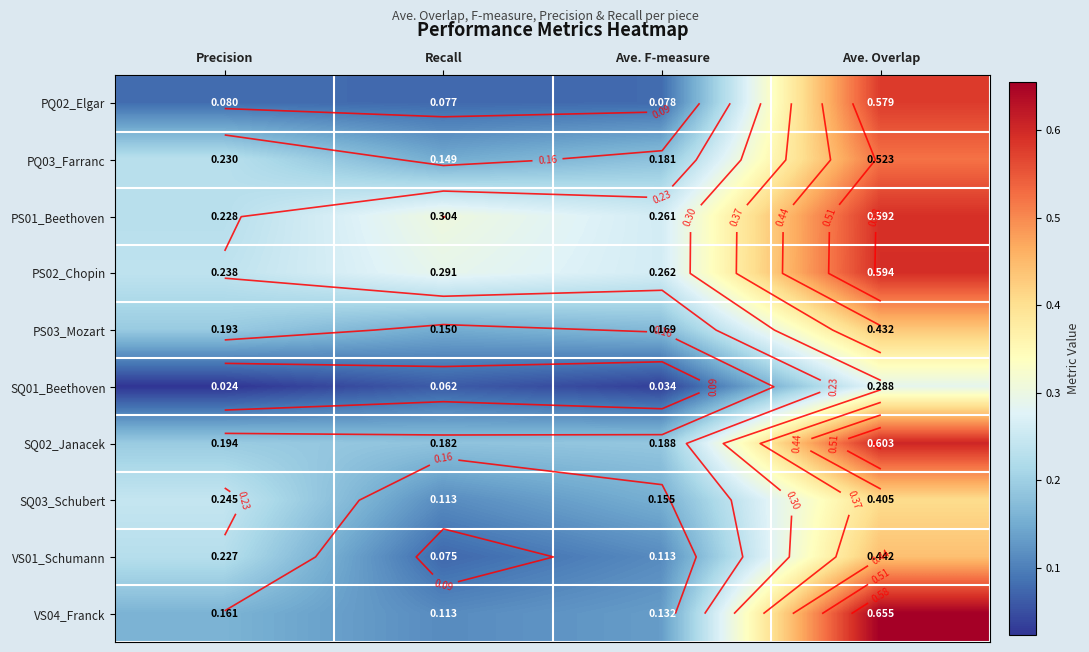

Is the value of SQ02_Janacek at Ave. F-measure greater than the value of PQ02_Elgar at Precision?

Yes